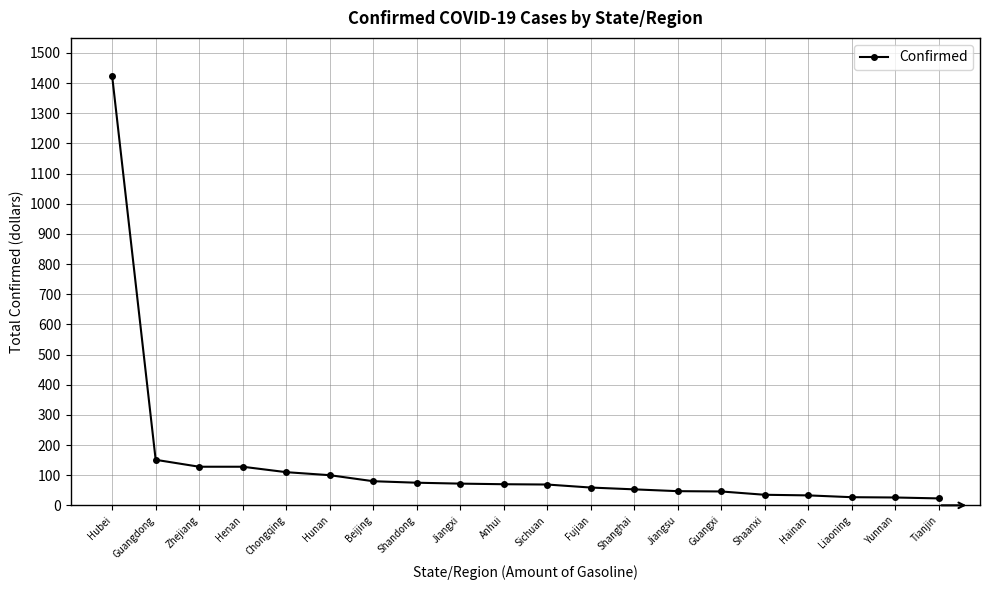

Is it true that the value at Jiangxi is 72?

True